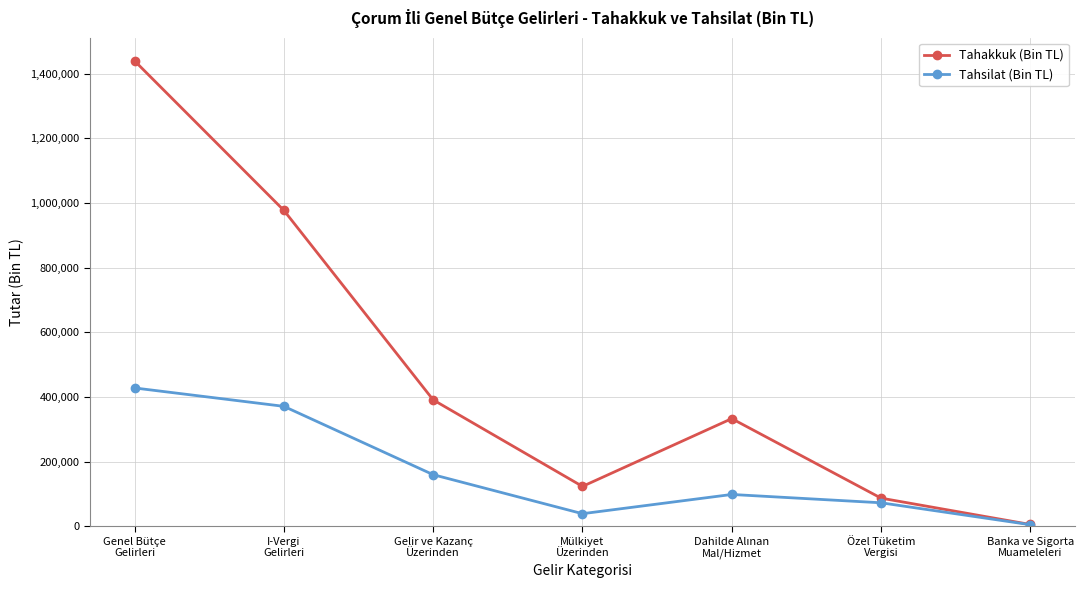

In Tahsilat (Bin TL), how many points are higher than both neighbors (excluding endpoints)?

1